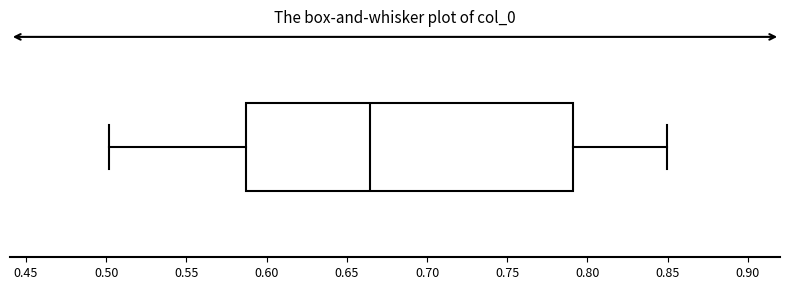

Transcribe this box plot: give where the median line is, the range the box spans, and where the two whiskers end, as read against the x-axis. The values are not printed on the chart, so give them approximately, as read against the axis.

median 0.665, box 0.585 to 0.790, whiskers 0.500 to 0.850